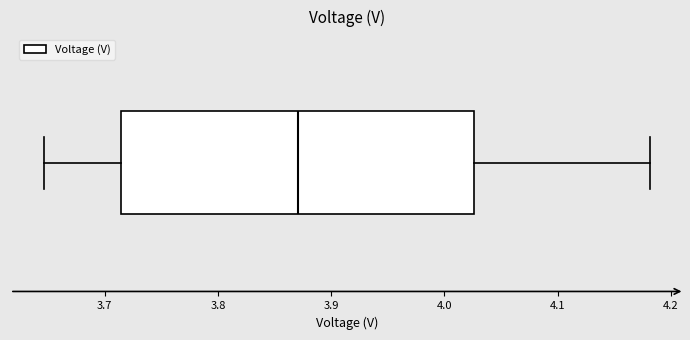

Read this box plot against the x-axis: the position of the median line, the range covered by the box, and the ends of both whiskers. The values are not printed on the chart, so give them approximately, as read against the axis.

median 3.87, box 3.71 to 4.03, whiskers 3.65 to 4.18